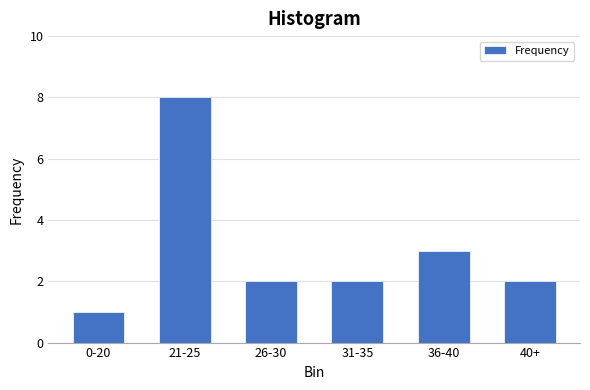

Reading left to right, what are all the values shown in this chart?

0-20=1	21-25=8	26-30=2	31-35=2	36-40=3	40+=2